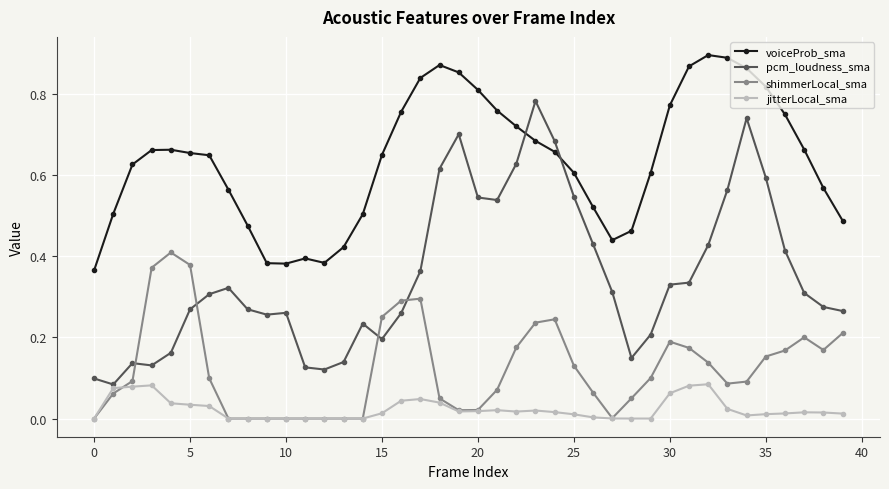

True or false: jitterLocal_sma and voiceProb_sma intersect in this chart.

False